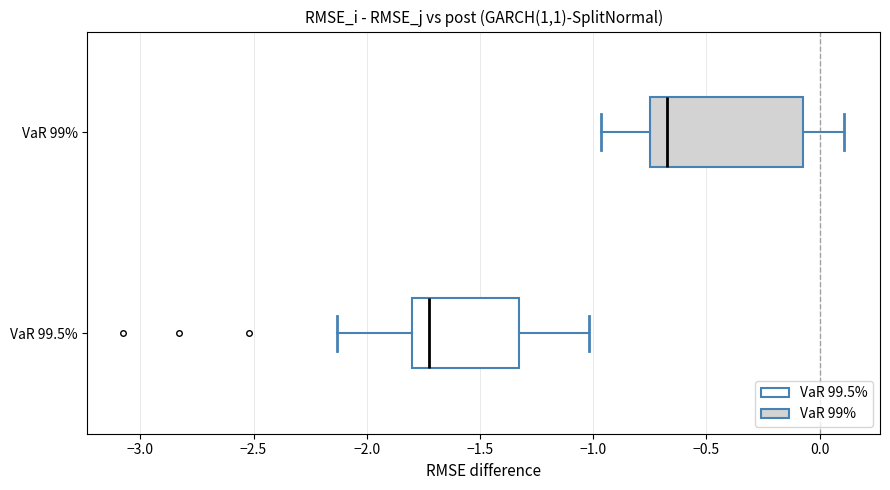

Reading bottom to top, read every box against the x-axis: the position of its median line, the range the box covers, and the ends of its whiskers. The values are not printed on the chart, so give them approximately, as read against the axis.

VaR 99.5%: median -1.70, box -1.80 to -1.35, whiskers -2.15 to -1.00
VaR 99%: median -0.65, box -0.75 to -0.05, whiskers -0.95 to 0.10